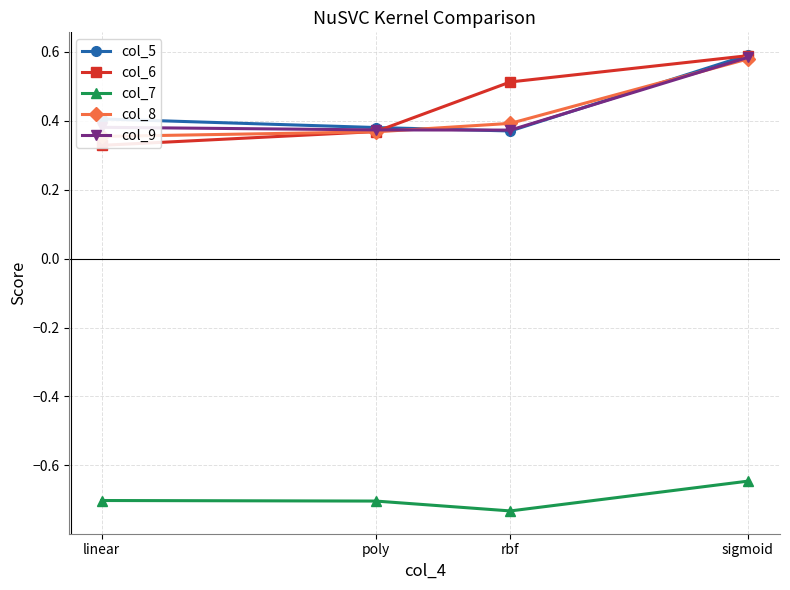

Rank the categories by col_8 value from highest to lowest.

sigmoid, rbf, poly, linear